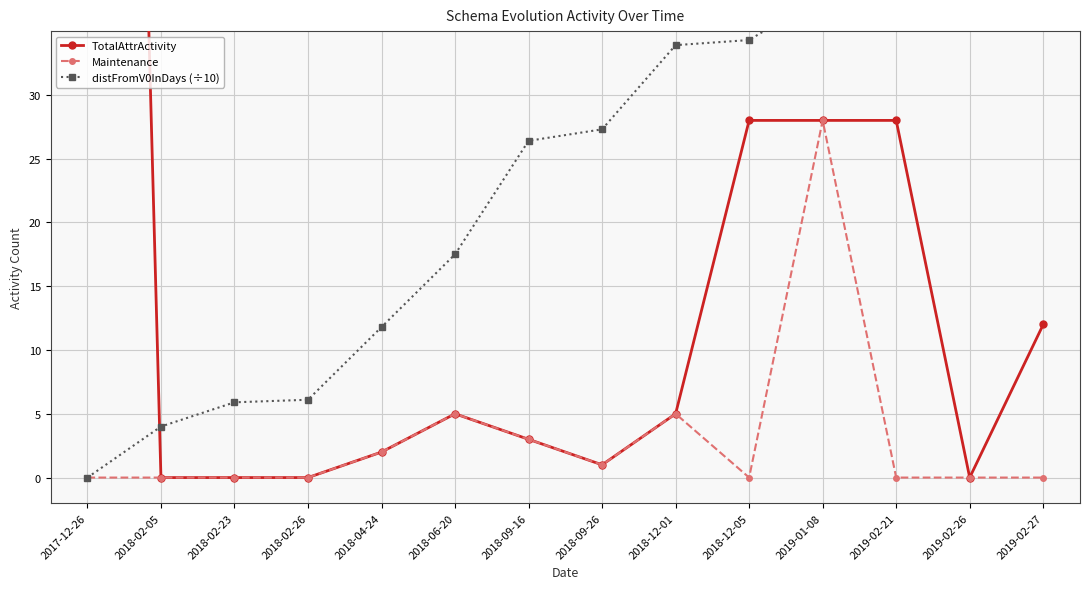

At which category does TotalAttrActivity reach its first local peak?

2018-06-20